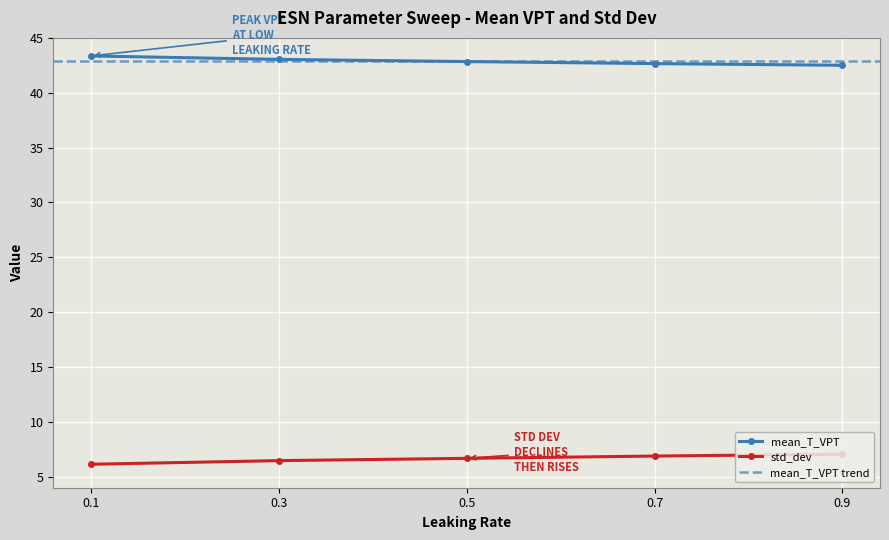

What is the label of the 3rd point from the right?

0.5